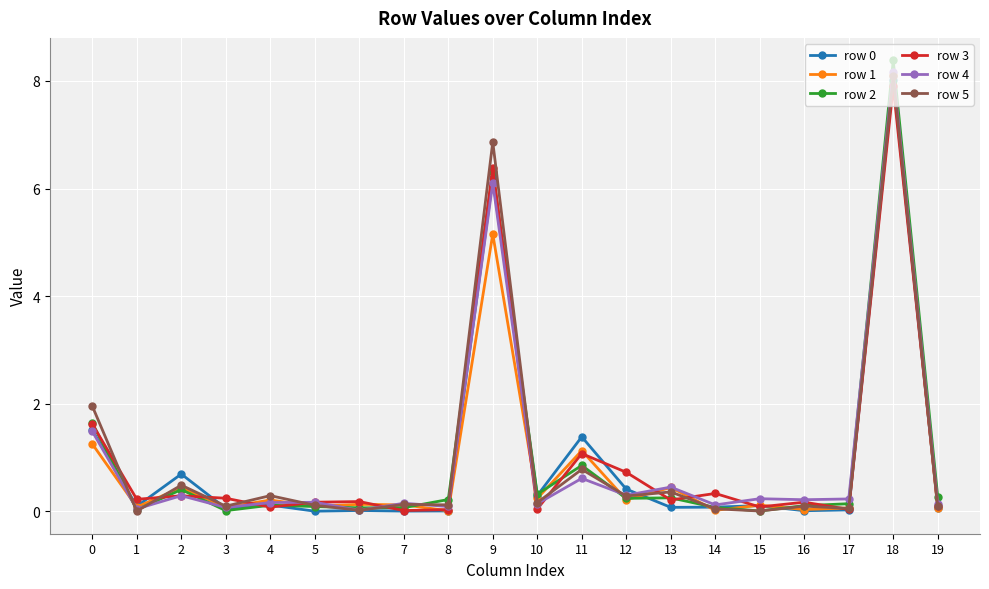

Is the value of row 3 at 1 greater than the value of row 0 at 2?

No